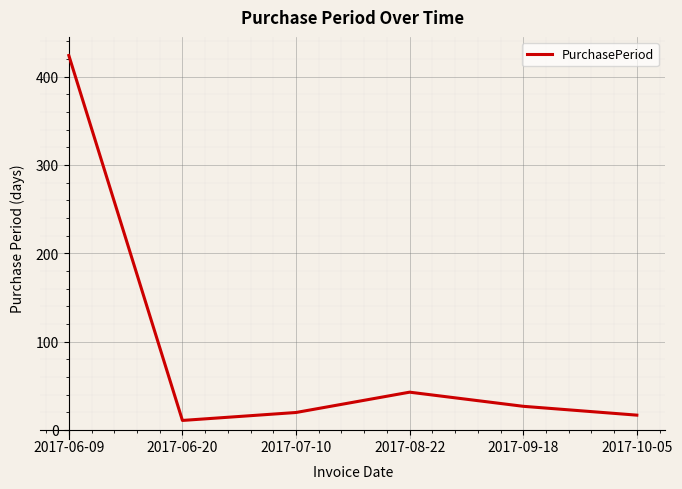

Which category has the lowest value across all series?

2017-06-20